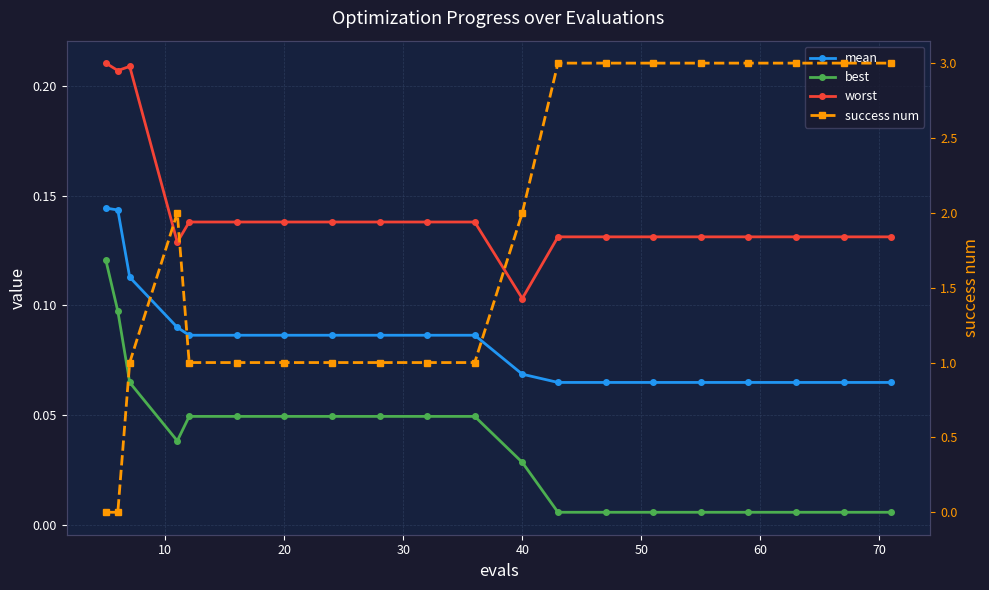

True or false: best and mean cross at least once.

False